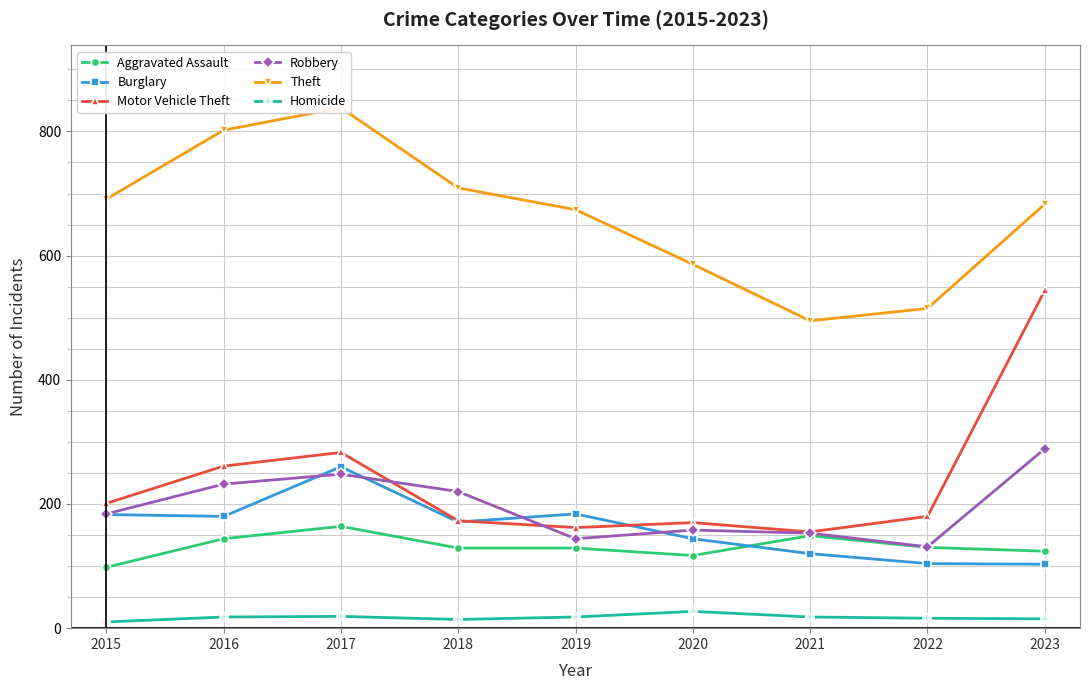

At which label does Homicide first exceed 18?

2017